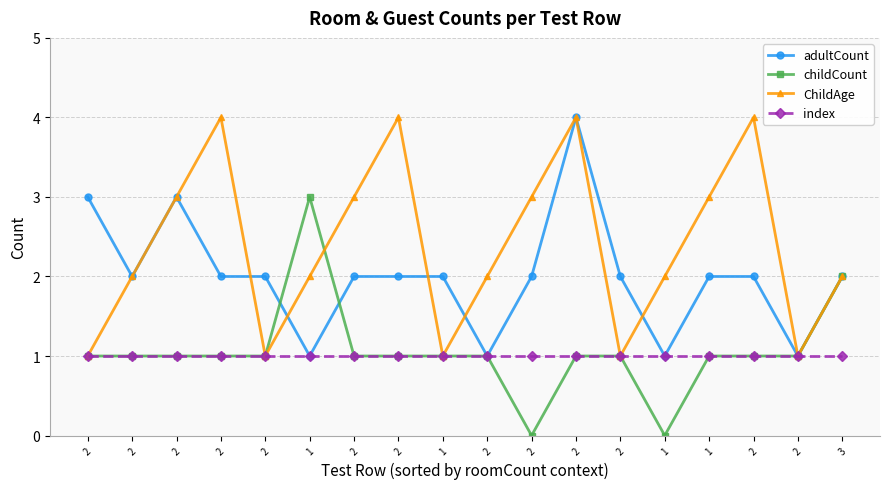

What is the label of the 11th point from the left?

2